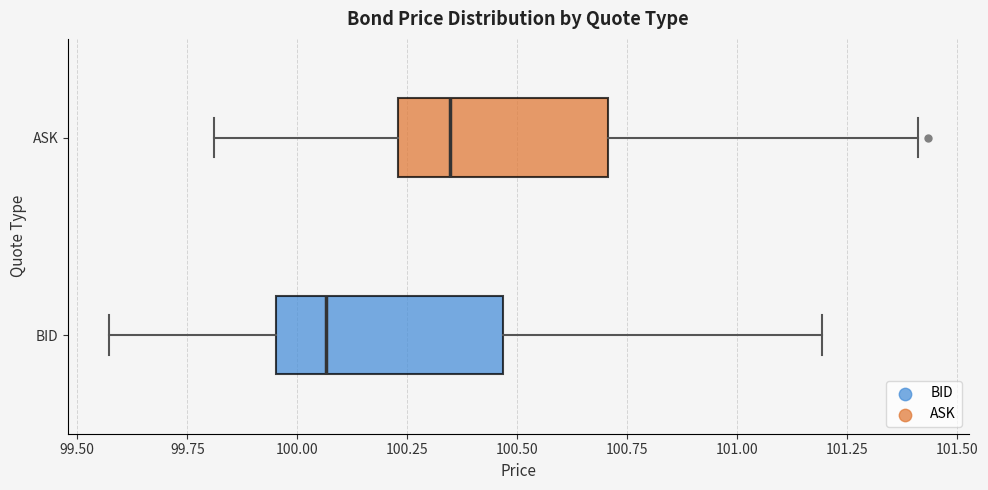

Which box has the furthest to the right median line?

ASK